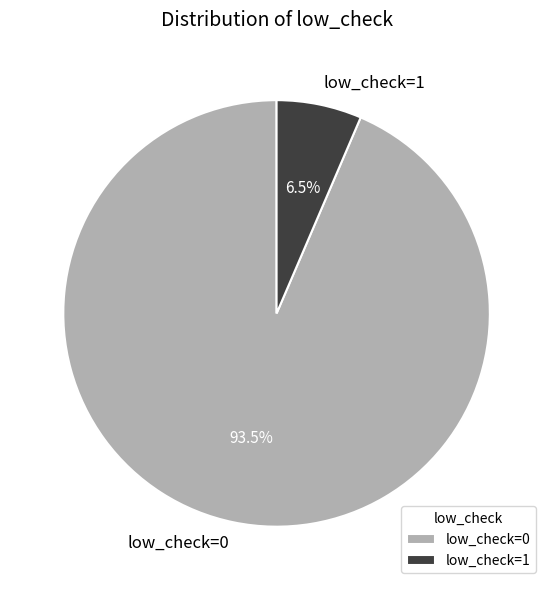

Rank the categories by value from highest to lowest.

low_check=0, low_check=1